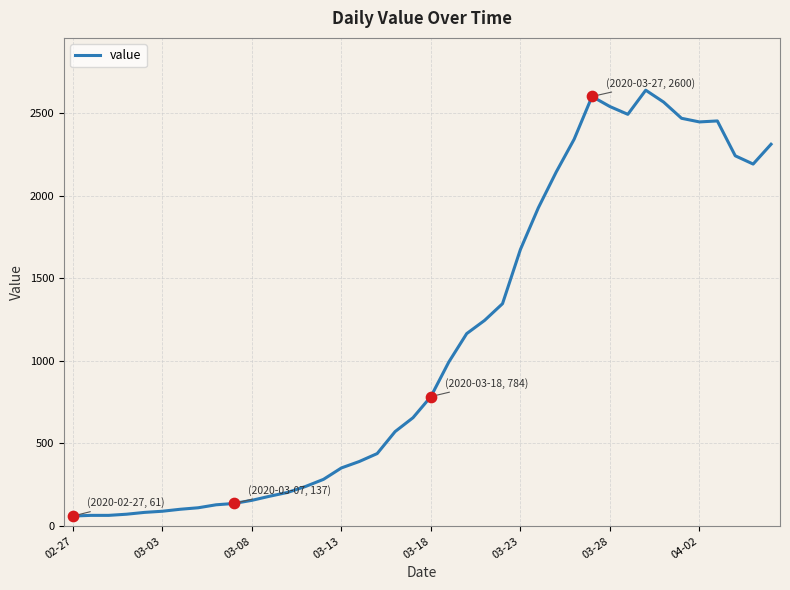

What is the greatest value displayed?

2638